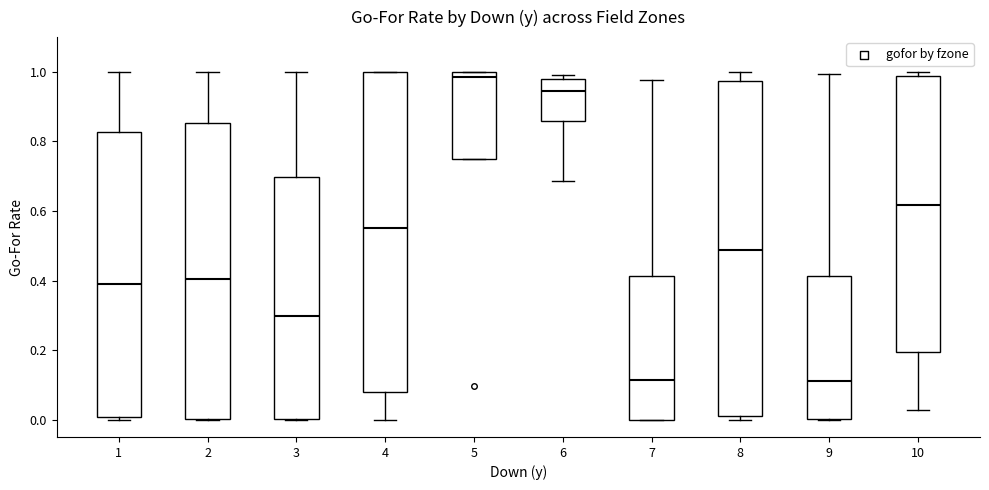

Where does the upper whisker of the box at x = 2 end on the y-axis? The values are not printed on the chart, so give them approximately, as read against the axis.

1.00